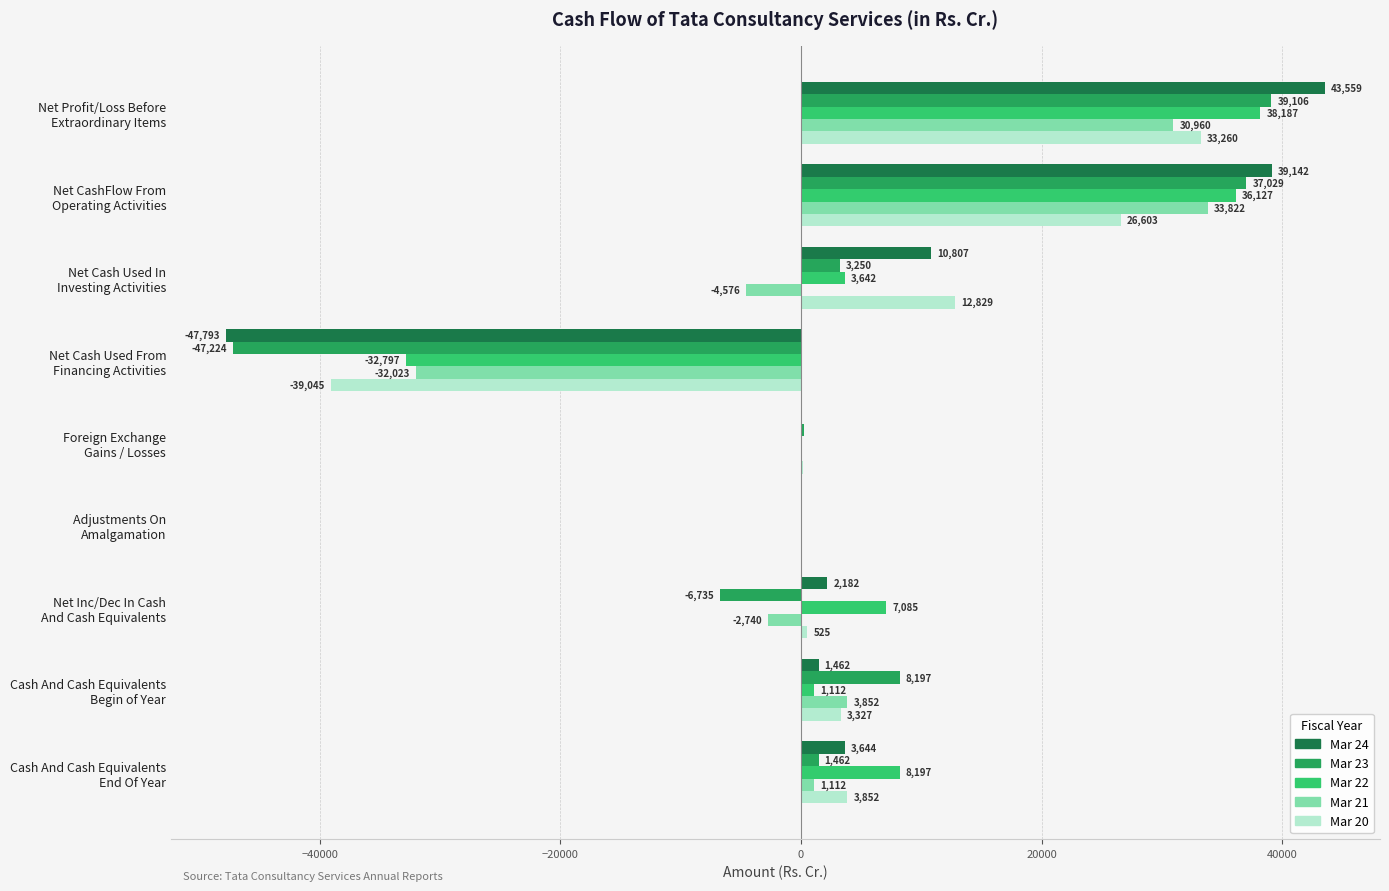

What is the average value of the Mar 20 series?

4610